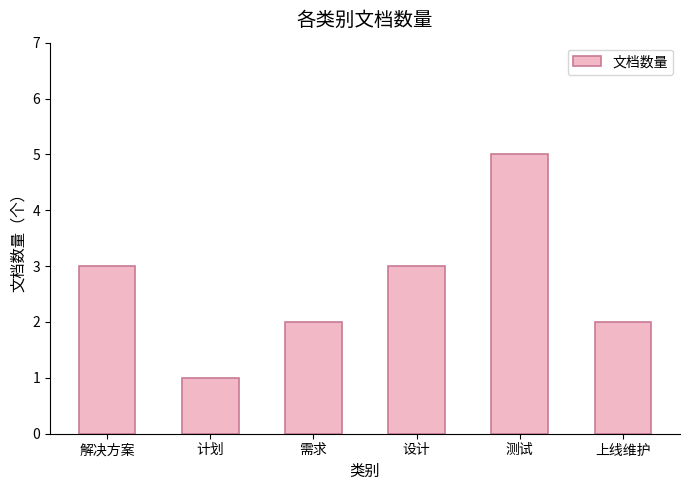

What is the difference between the values at 上线维护 and 计划?

1